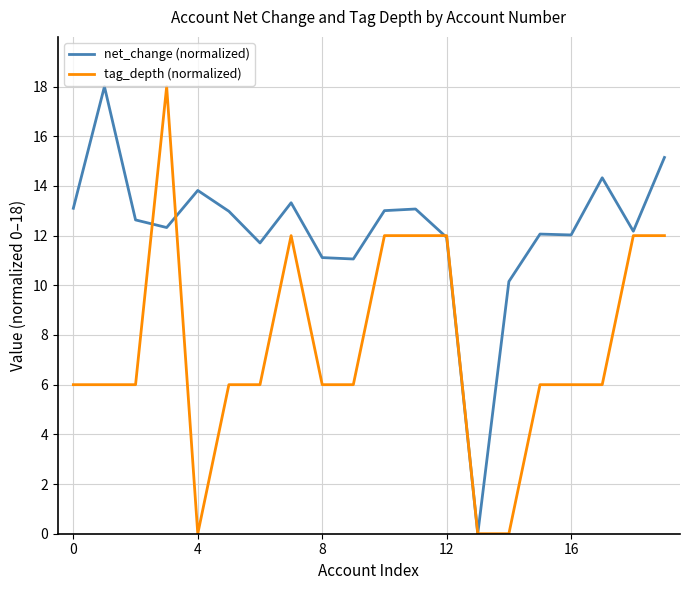

Rank the series by their average value, from lowest to highest.

tag_depth (normalized), net_change (normalized)